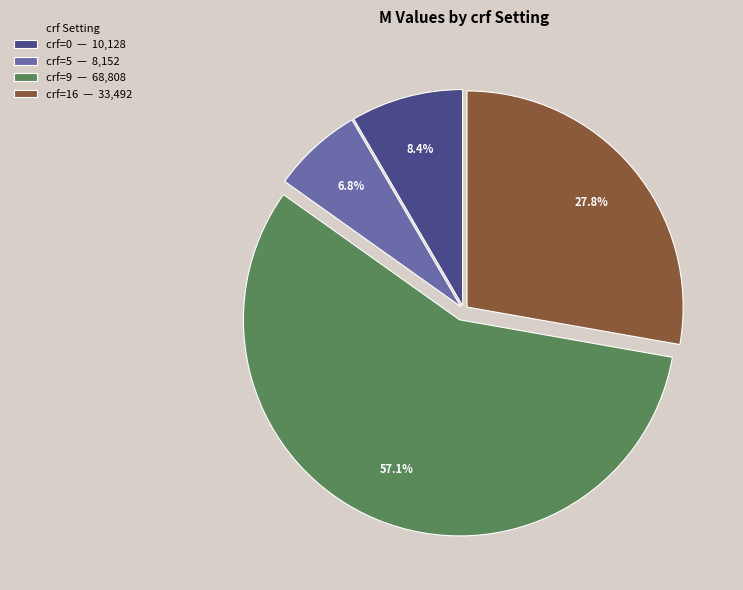

Which slice represents more than half of the pie?

crf=9 — 68,808